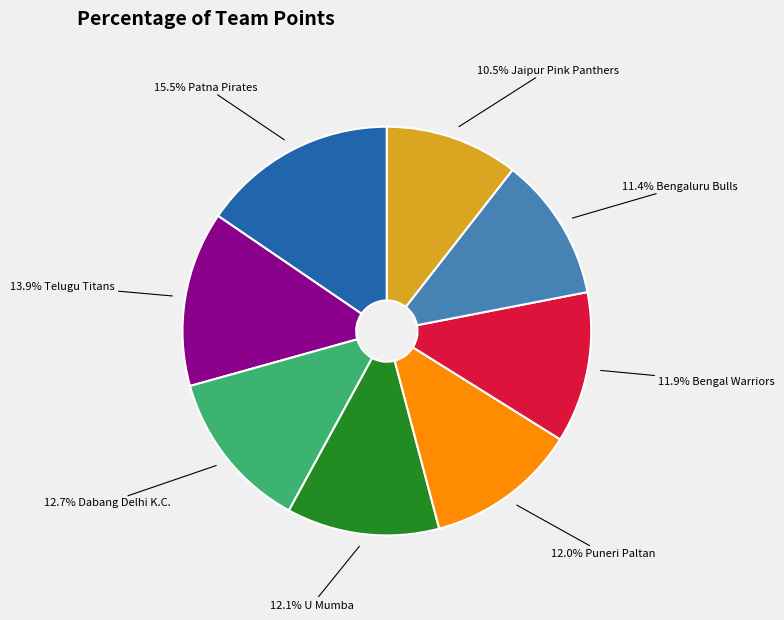

Is there a majority slice in this chart?

No